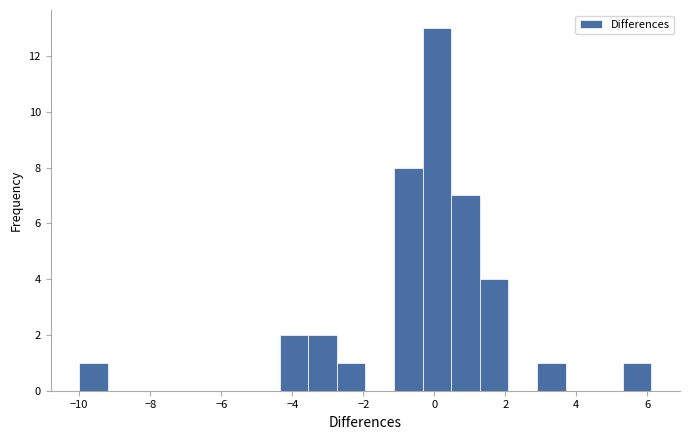

Reading left to right, transcribe this chart: for each bar, give the range it covers on the x-axis and its height. Neither the bar edges nor the heights are printed on the chart, so give them approximately, as read against the axes.

-10.0 to -9.2: 1
-9.2 to -8.4: 0
-8.4 to -7.6: 0
-7.6 to -6.8: 0
-6.8 to -6.0: 0
-6.0 to -5.2: 0
-5.2 to -4.4: 0
-4.4 to -3.6: 2
-3.6 to -2.8: 2
-2.8 to -2.0: 1
-2.0 to -1.2: 0
-1.2 to -0.4: 8
-0.4 to 0.4: 13
0.4 to 1.2: 7
1.2 to 2.0: 4
2.0 to 2.8: 0
2.8 to 3.6: 1
3.6 to 4.6: 0
4.6 to 5.4: 0
5.4 to 6.2: 1